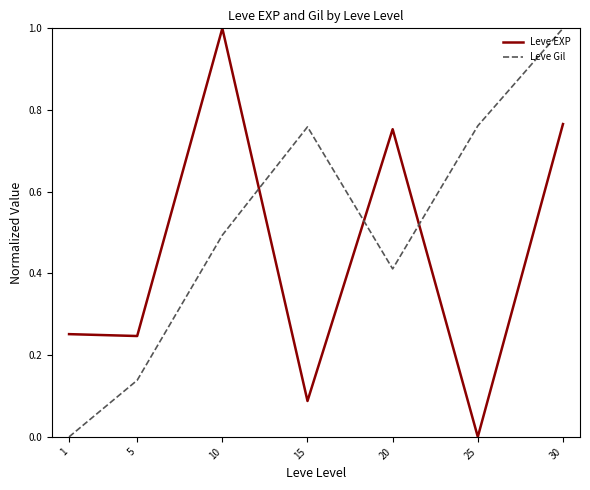

List the series in order of their overall mean, lowest first.

Leve EXP, Leve Gil